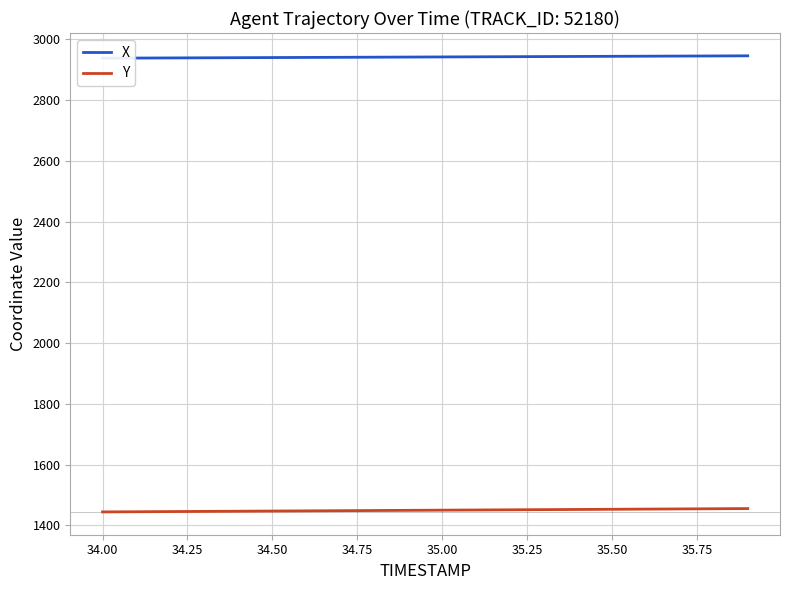

The Y series shows 1453.3 at 35.50. True or false?

True